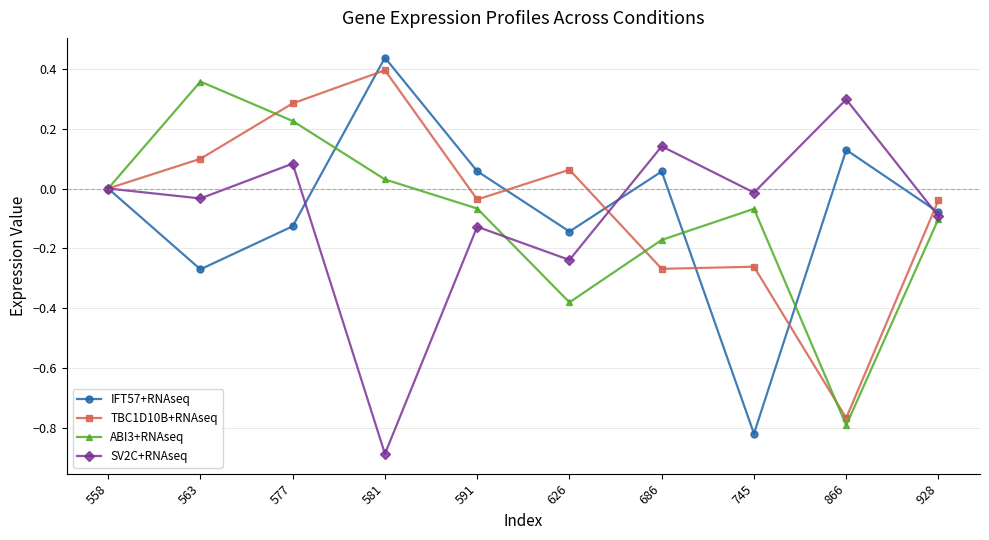

Which label corresponds to the largest value in the chart?

581